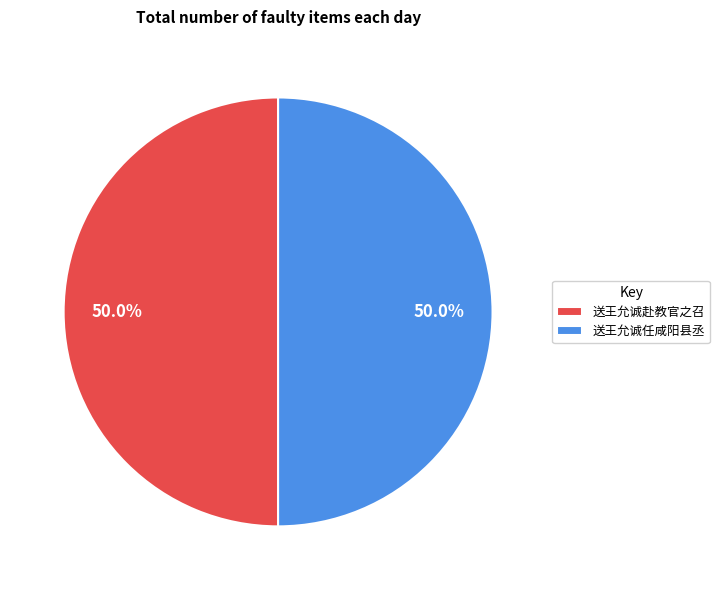

What percentage do 送王允诚赴教官之召 and 送王允诚任咸阳县丞 together represent?

100.0%